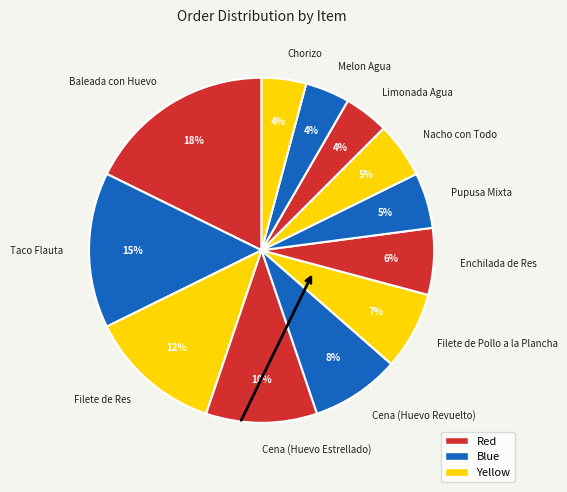

What is the ratio of the value at Limonada Agua to the value at Baleada con Huevo?

0.2